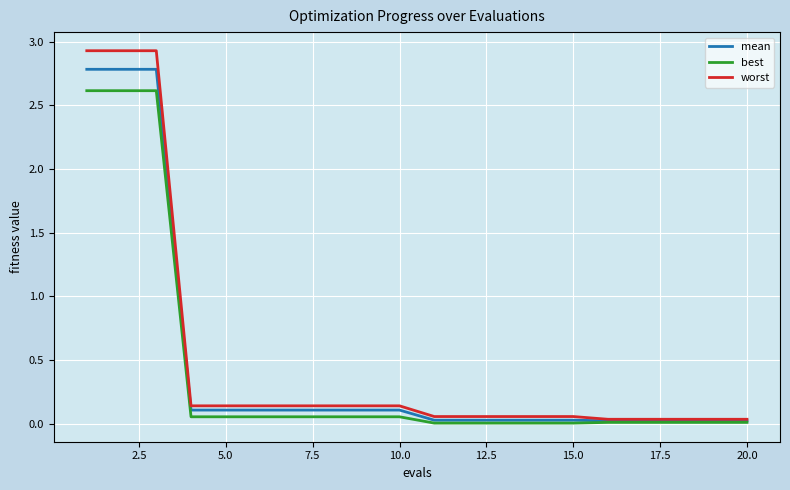

What is the sum of all worst values?

10.2